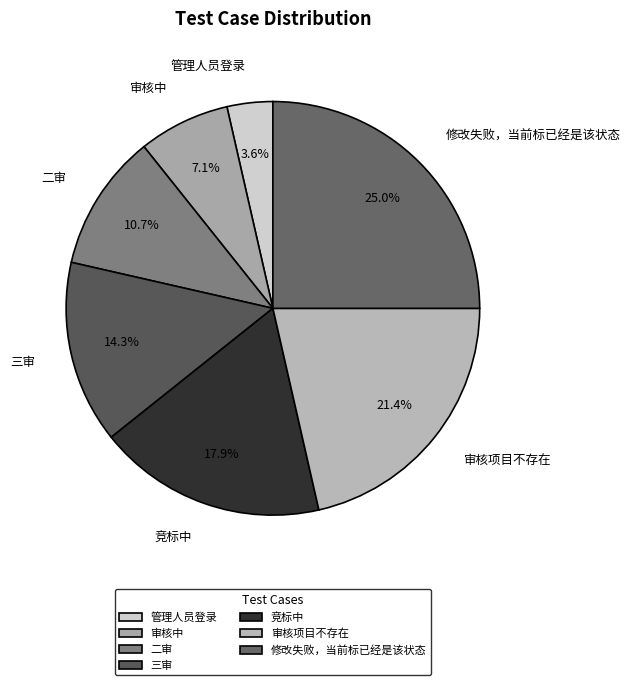

How many segments does this pie chart have?

7